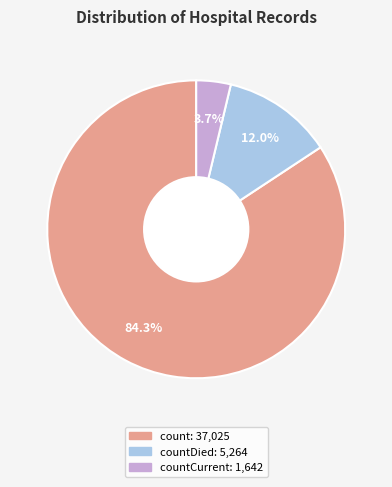

Is there a majority slice in this chart?

Yes